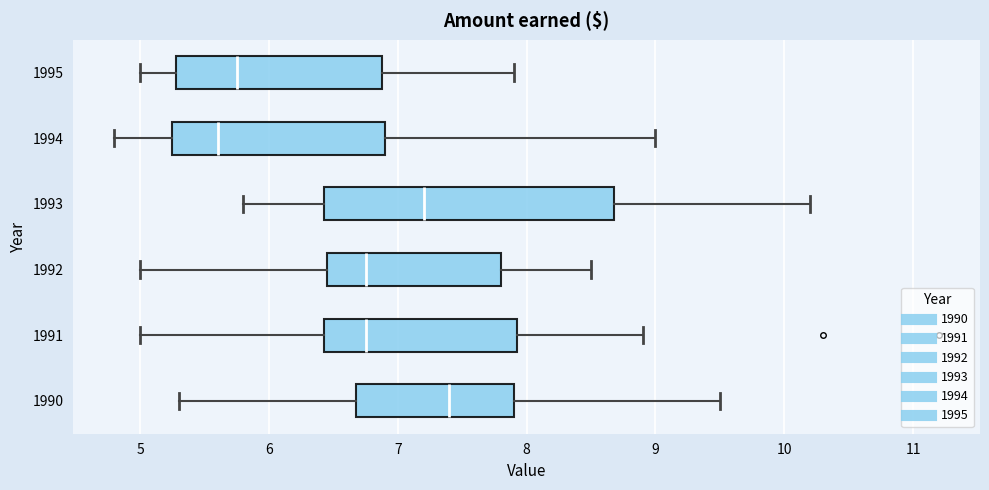

Reading bottom to top, transcribe this box plot: for each box, give where its median line is, the range the box spans, and where its two whiskers end, as read against the x-axis. The values are not printed on the chart, so give them approximately, as read against the axis.

1990: median 7.4, box 6.7 to 7.9, whiskers 5.3 to 9.5
1991: median 6.8, box 6.4 to 7.9, whiskers 5.0 to 8.9
1992: median 6.8, box 6.5 to 7.8, whiskers 5.0 to 8.5
1993: median 7.2, box 6.4 to 8.7, whiskers 5.8 to 10.2
1994: median 5.6, box 5.3 to 6.9, whiskers 4.8 to 9.0
1995: median 5.8, box 5.3 to 6.9, whiskers 5.0 to 7.9